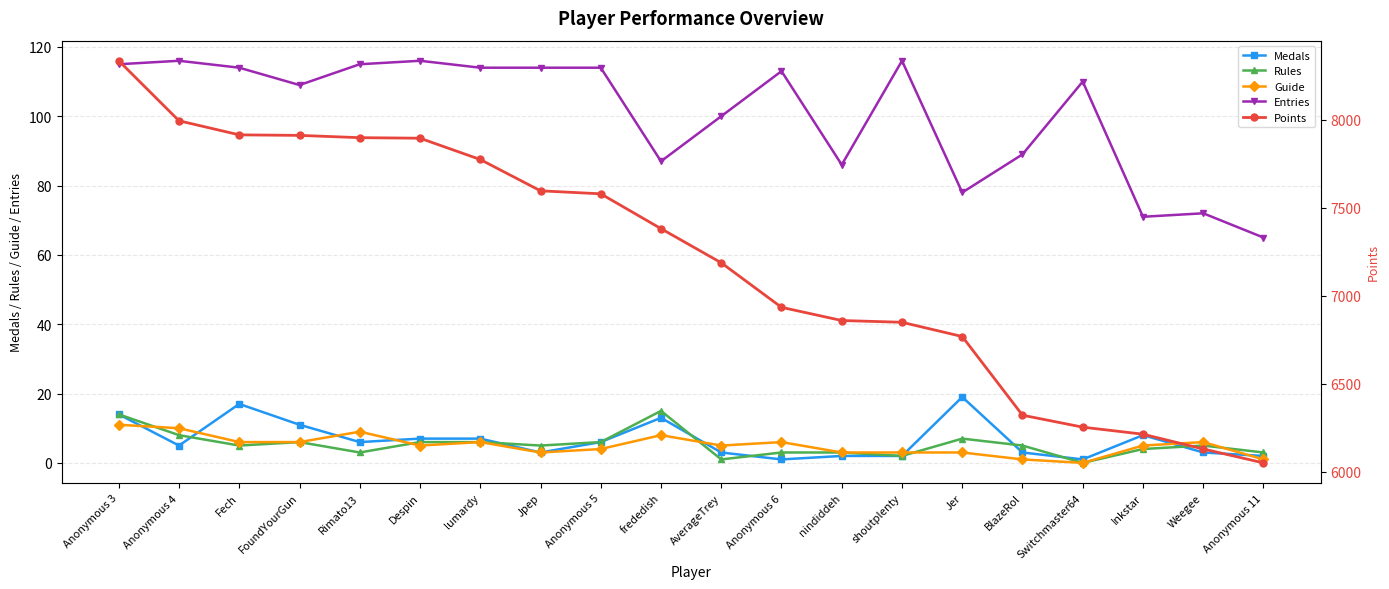

What is the difference between the Rules values at Jpep and frededish?

10